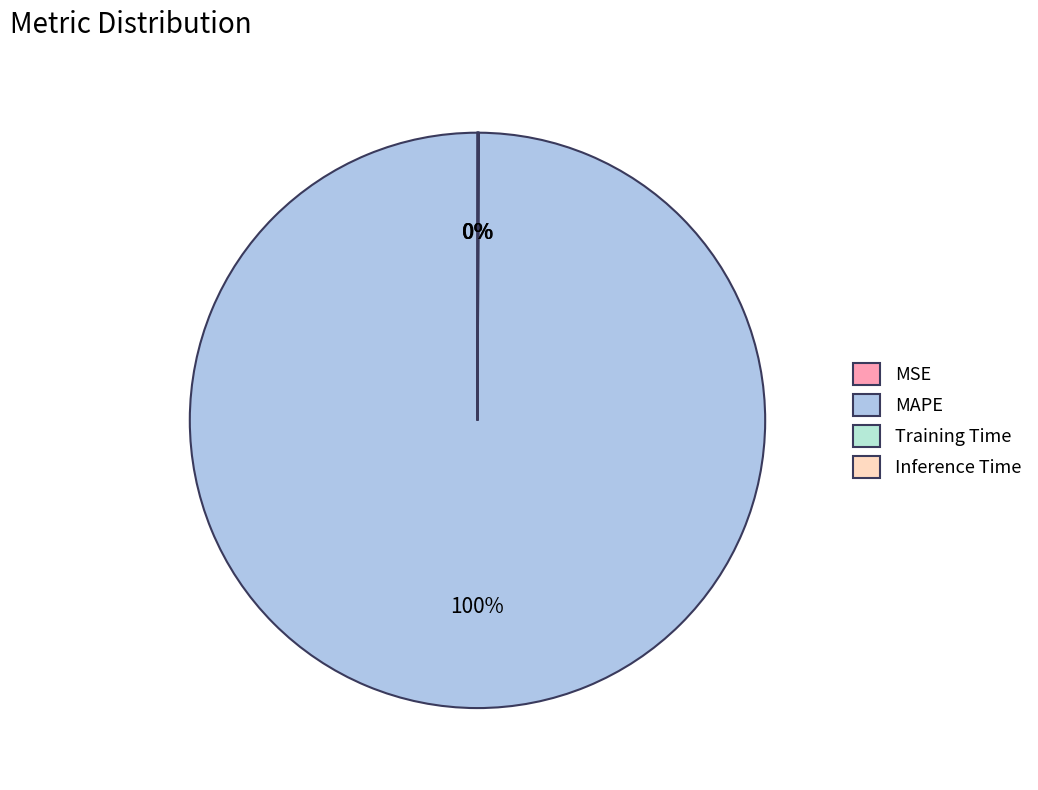

What is the largest slice in the pie chart?

MAPE